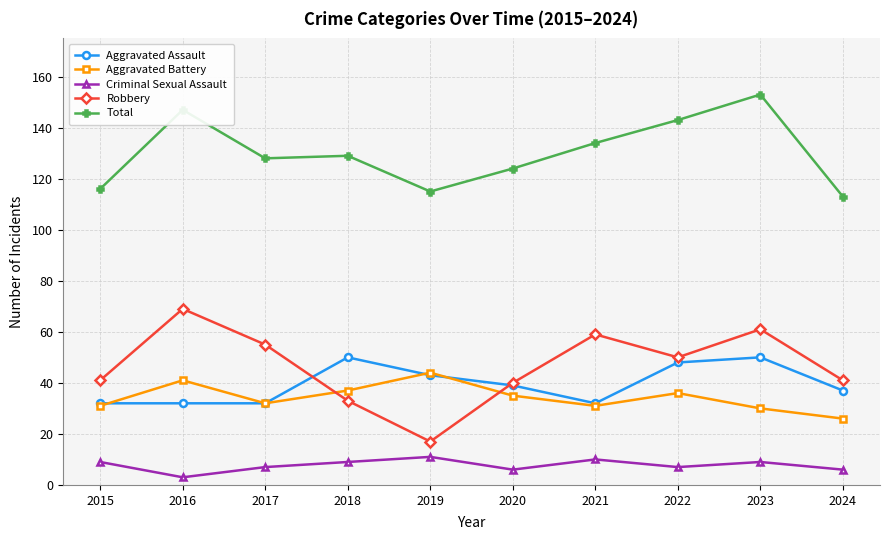

True or false: Robbery has a value of 41 at 2015.

True